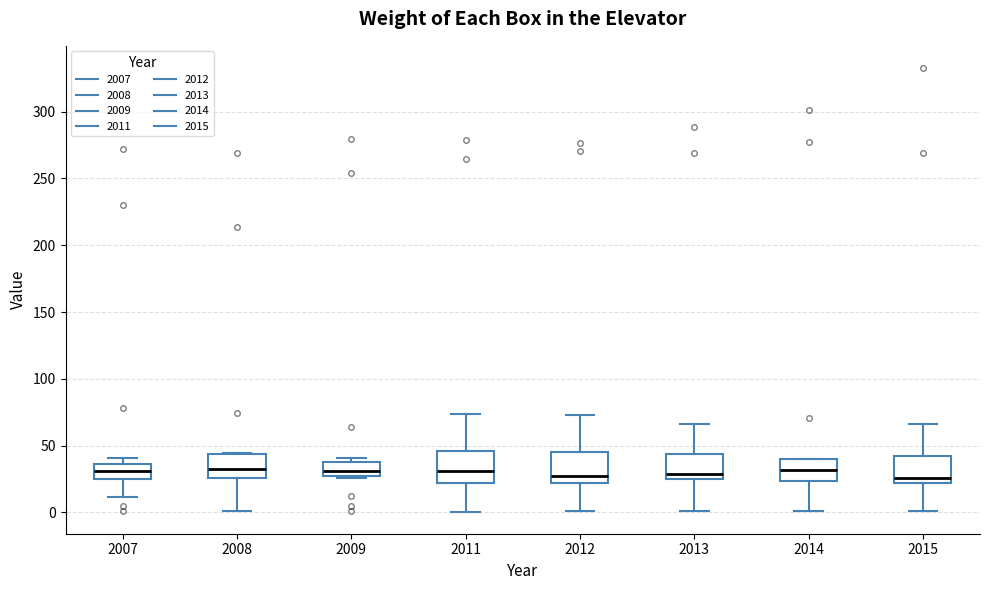

Reading left to right, read every box against the y-axis: the position of its median line, the range the box covers, and the ends of its whiskers. The values are not printed on the chart, so give them approximately, as read against the axis.

2007: median 30, box 25 to 35, whiskers 10 to 40
2008: median 30, box 25 to 45, whiskers 0 to 45
2009: median 30, box 25 to 35, whiskers 25 (just below the box's lower edge) to 40
2011: median 30, box 20 to 45, whiskers 0 to 75
2012: median 25, box 20 to 45, whiskers 0 to 75
2013: median 30, box 25 to 45, whiskers 0 to 65
2014: median 30, box 25 to 40, whiskers 0 to 40
2015: median 25, box 20 to 40, whiskers 0 to 65